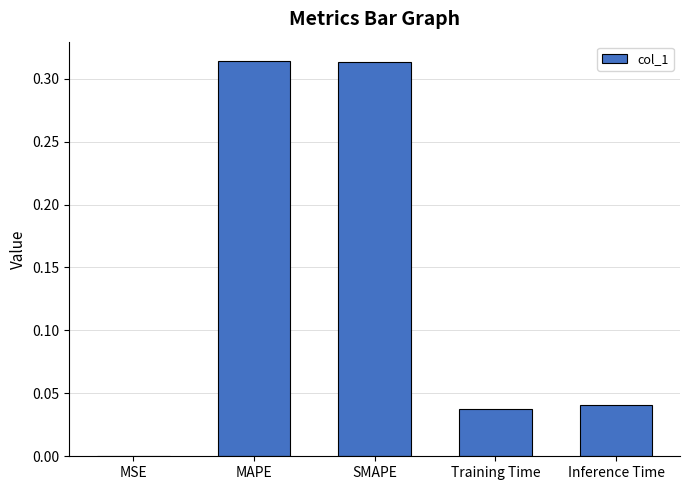

Which has a higher value, Training Time or MSE?

Training Time